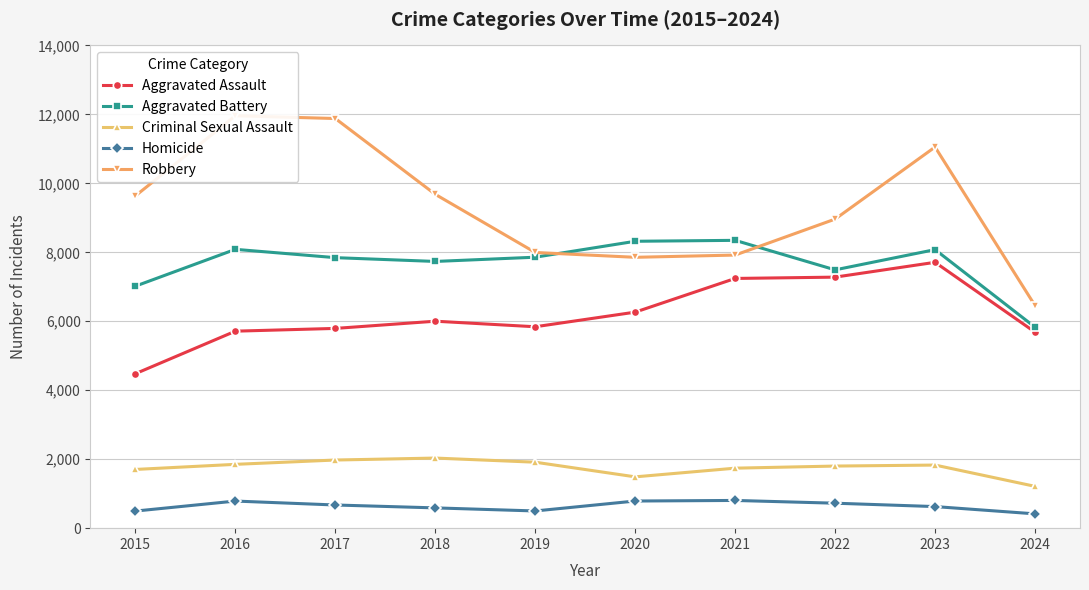

List the labels in order of Criminal Sexual Assault value, smallest first.

2024, 2020, 2015, 2021, 2022, 2023, 2016, 2019, 2017, 2018